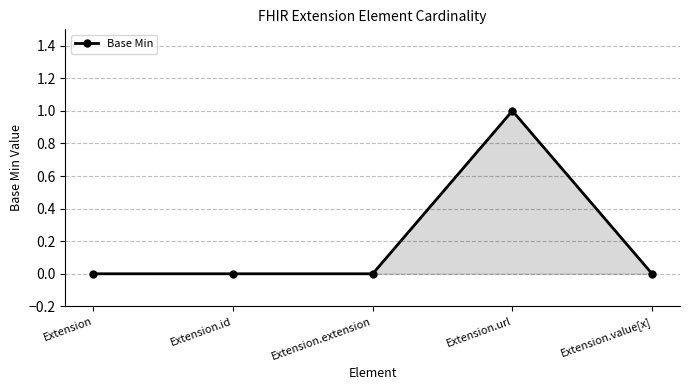

What position from the left is Extension.extension?

3